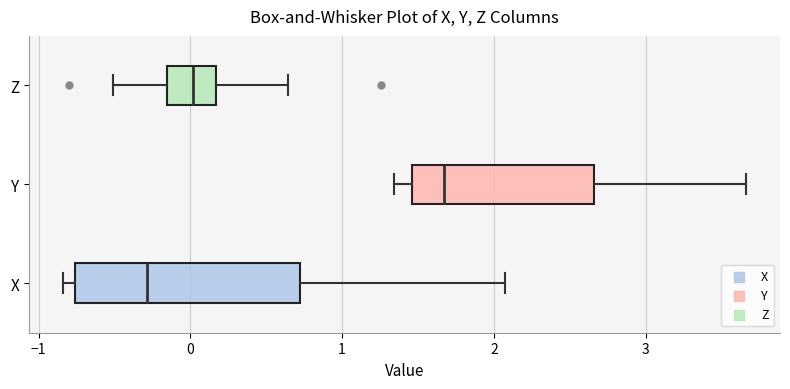

Reading bottom to top, transcribe this box plot: for each box, give where its median line is, the range the box spans, and where its two whiskers end, as read against the x-axis. The values are not printed on the chart, so give them approximately, as read against the axis.

X: median -0.3, box -0.8 to 0.7, whiskers -0.8 (just left of the box's left edge) to 2.1
Y: median 1.7, box 1.5 to 2.7, whiskers 1.3 to 3.7
Z: median 0.0, box -0.2 to 0.2, whiskers -0.5 to 0.6